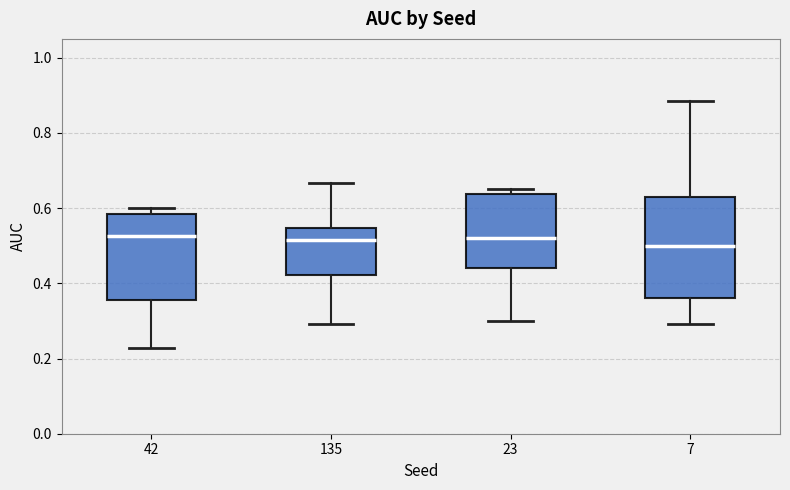

Which box is the tallest, from its lower edge to its upper edge?

7